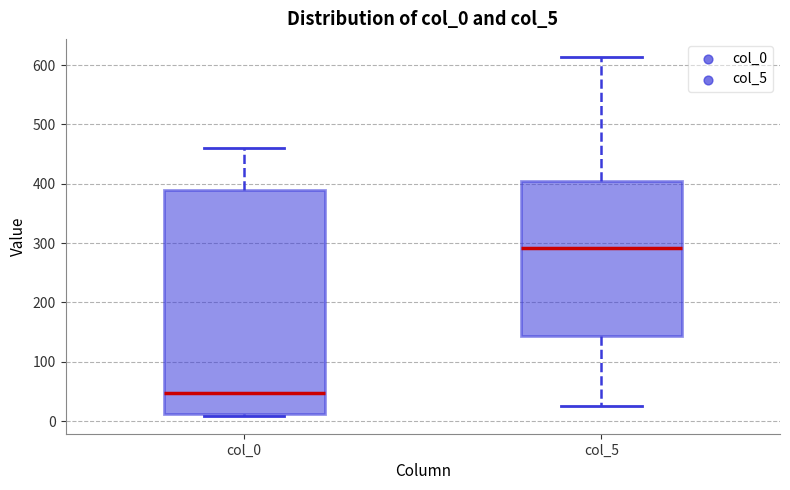

Reading left to right, transcribe this box plot: for each box, give where its median line is, the range the box spans, and where its two whiskers end, as read against the y-axis. The values are not printed on the chart, so give them approximately, as read against the axis.

col_0: median 50, box 10 to 390, whiskers 10 to 460
col_5: median 290, box 140 to 400, whiskers 30 to 610